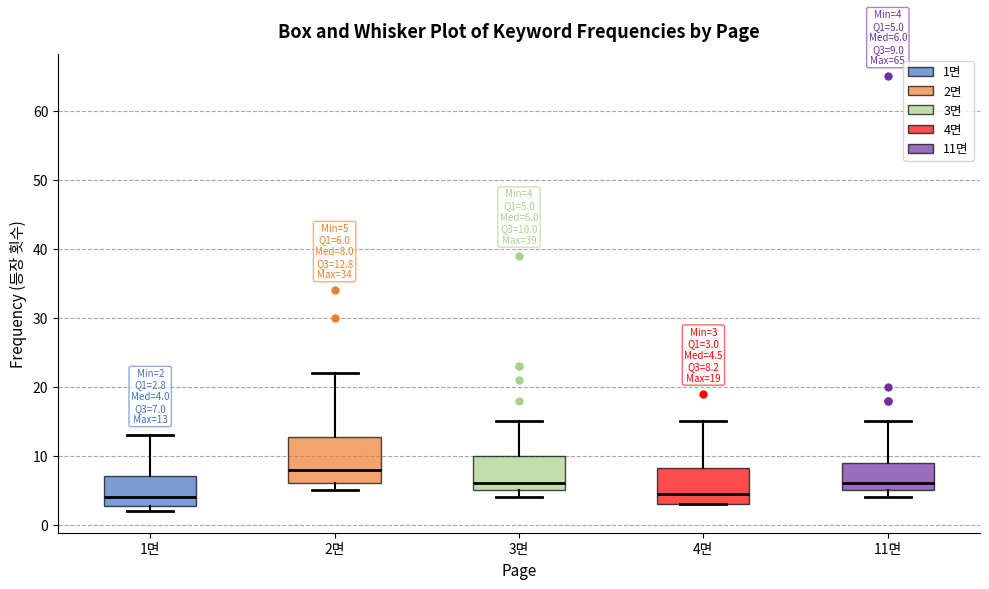

Comparing the boxes themselves (not the whiskers), which one is the tallest?

2면